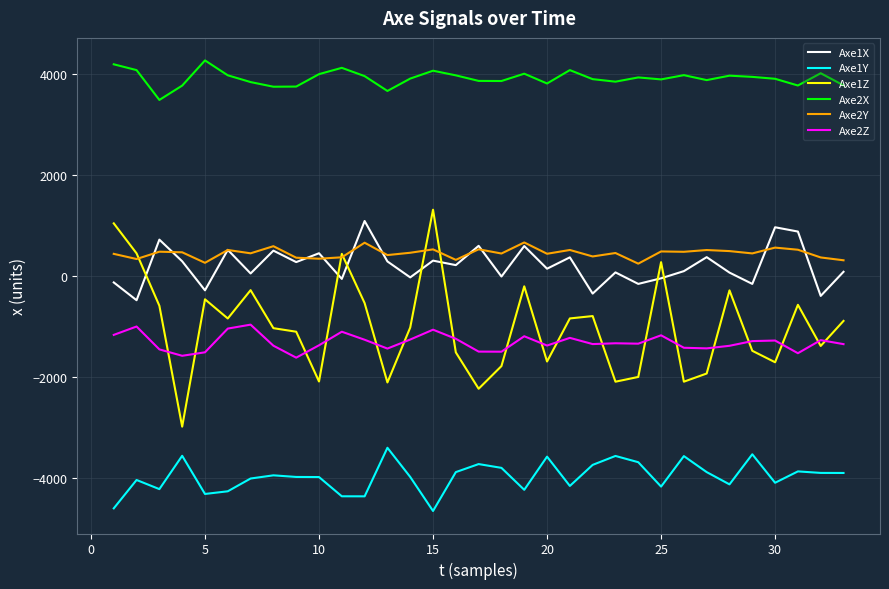

Which series has the largest range (max minus min)?

Axe1Z